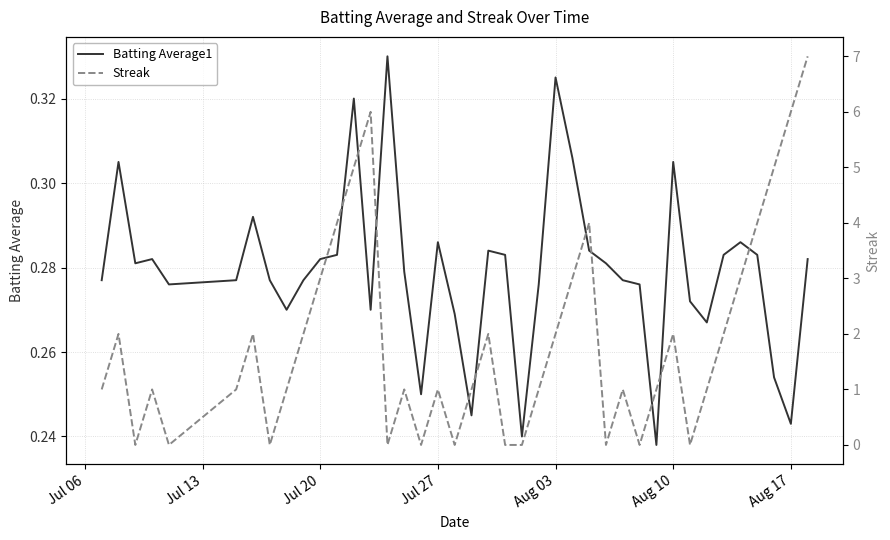

How many lines are shown in the chart?

2